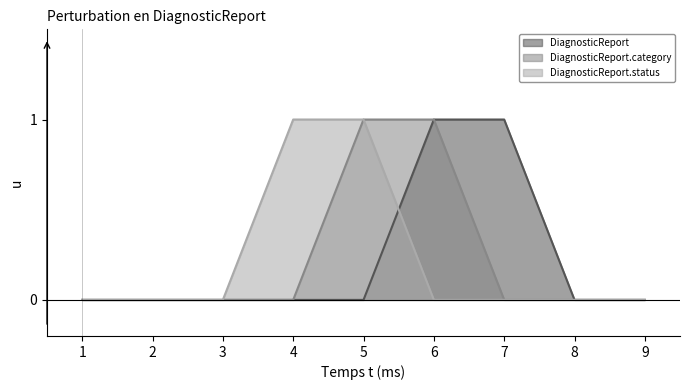

Rank the series by their maximum value, from lowest to highest.

DiagnosticReport, DiagnosticReport.category, DiagnosticReport.status